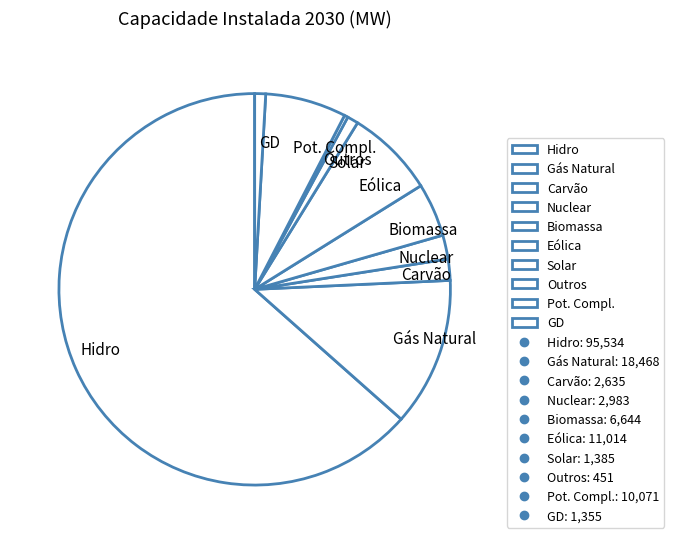

What is the ratio of the value at Biomassa to the value at Eólica?

0.6